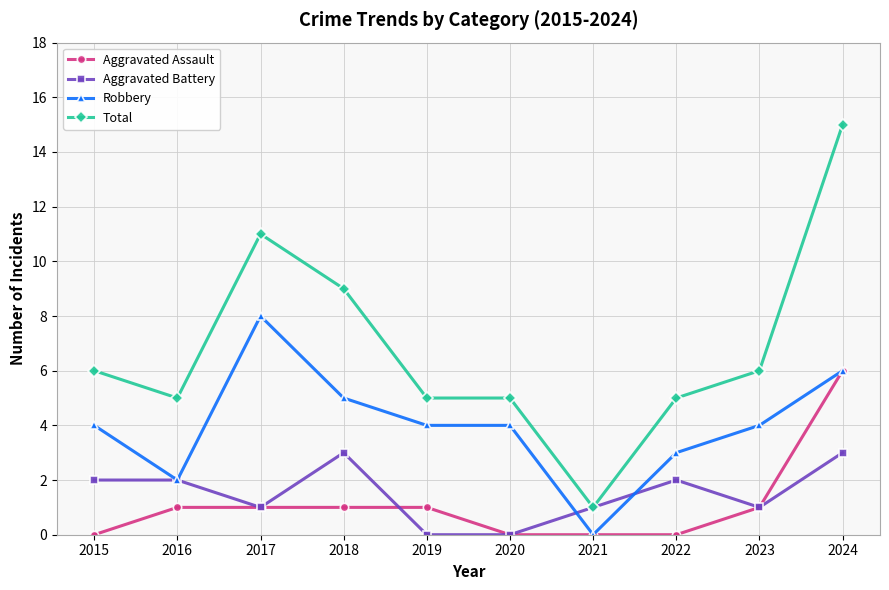

What is the sum of the Aggravated Assault values at 2017 and 2024?

7